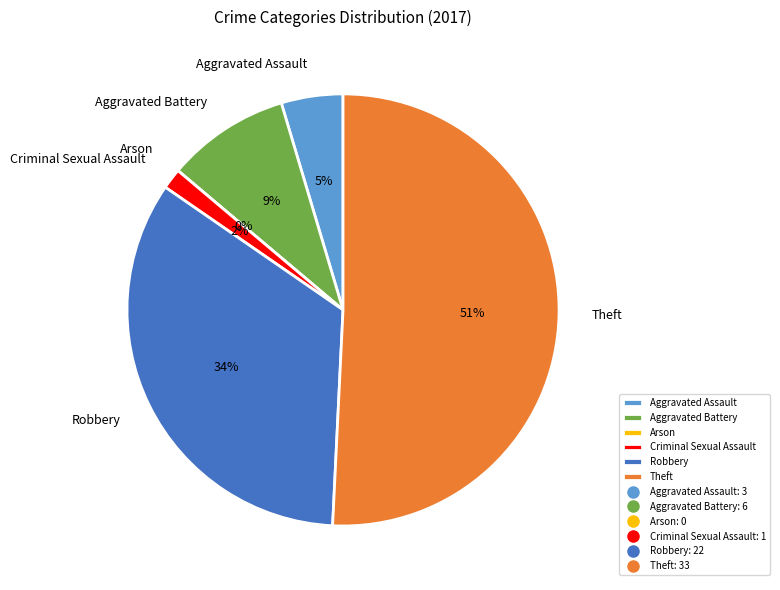

What is the change in value from Arson to Robbery?

+22